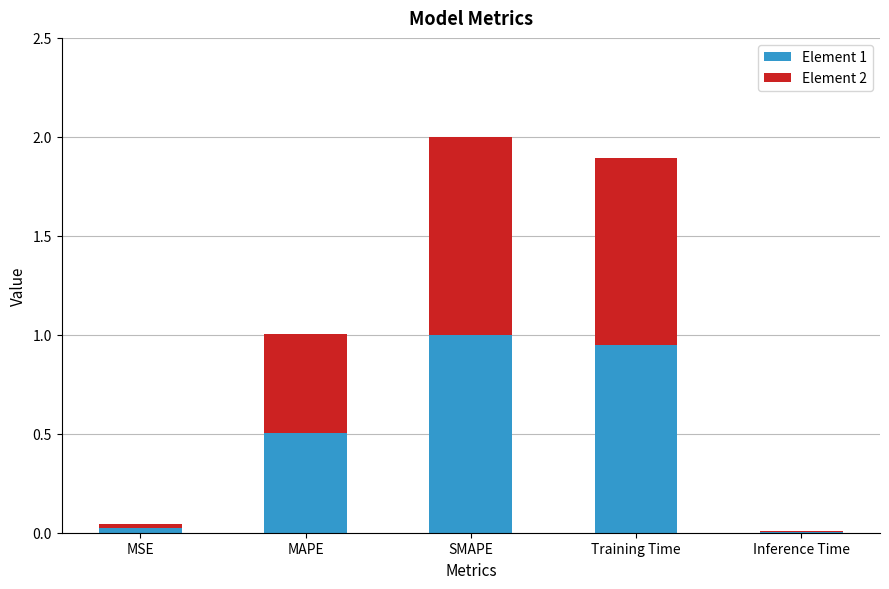

At which category is the sum across all series the highest?

SMAPE